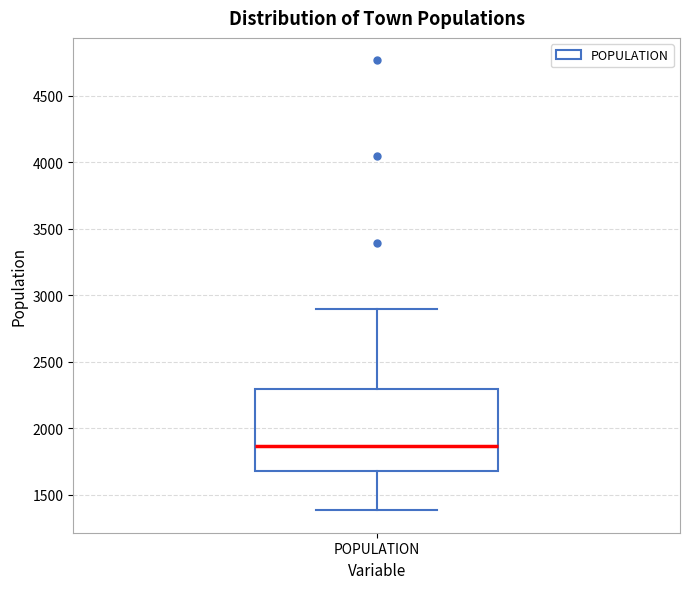

Read this box plot against the y-axis: the position of the median line, the range covered by the box, and the ends of both whiskers. The values are not printed on the chart, so give them approximately, as read against the axis.

median 1850, box 1700 to 2300, whiskers 1400 to 2900